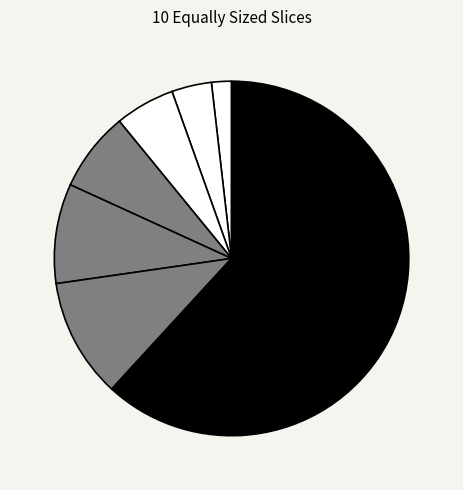

Does any single category account for the majority?

No